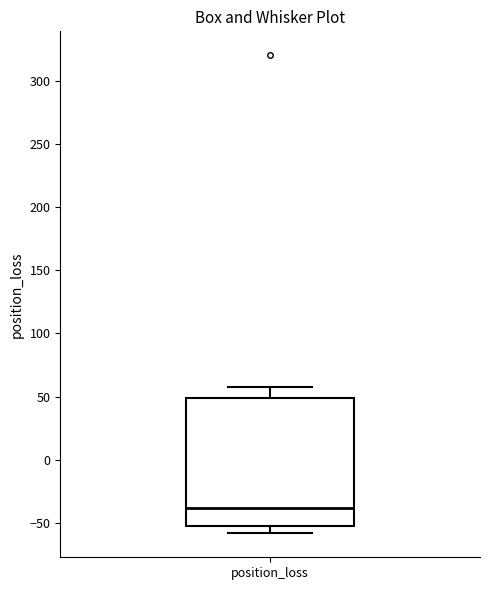

Where is the upper edge of the box for position_loss on the y-axis? The values are not printed on the chart, so give them approximately, as read against the axis.

50